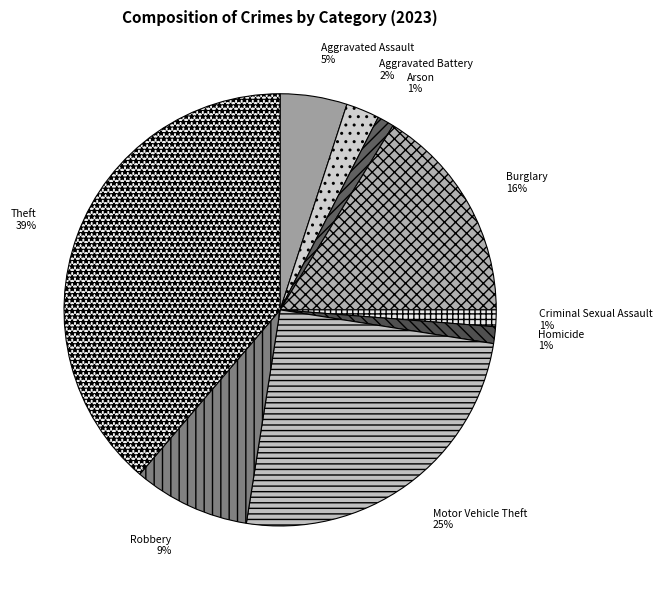

To the nearest percent, what is the difference between the Motor Vehicle Theft and Aggravated Assault slice percentages?

20%